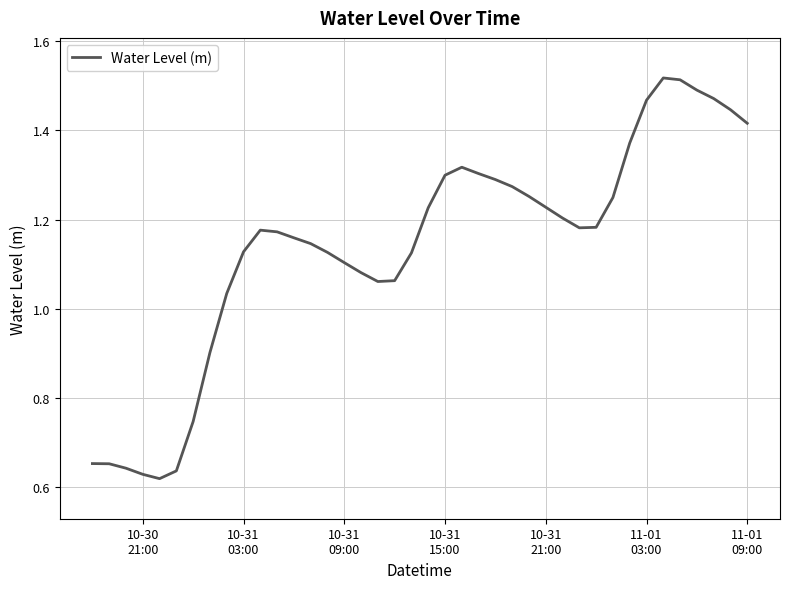

What is the difference between the maximum and minimum values?

0.9